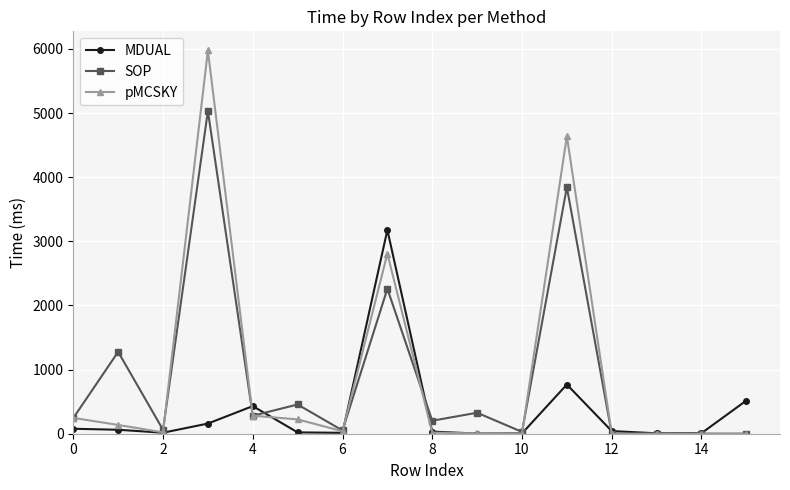

True or false: SOP has more than 0 points higher than both neighbors.

True